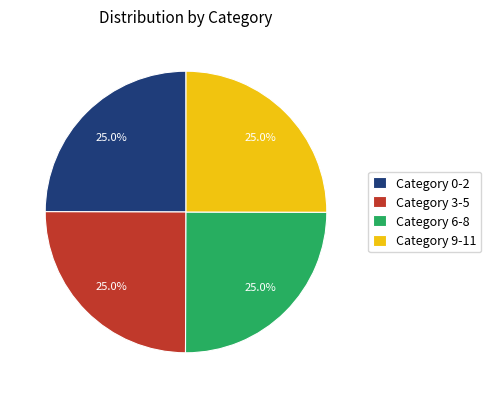

Is there a majority slice in this chart?

No